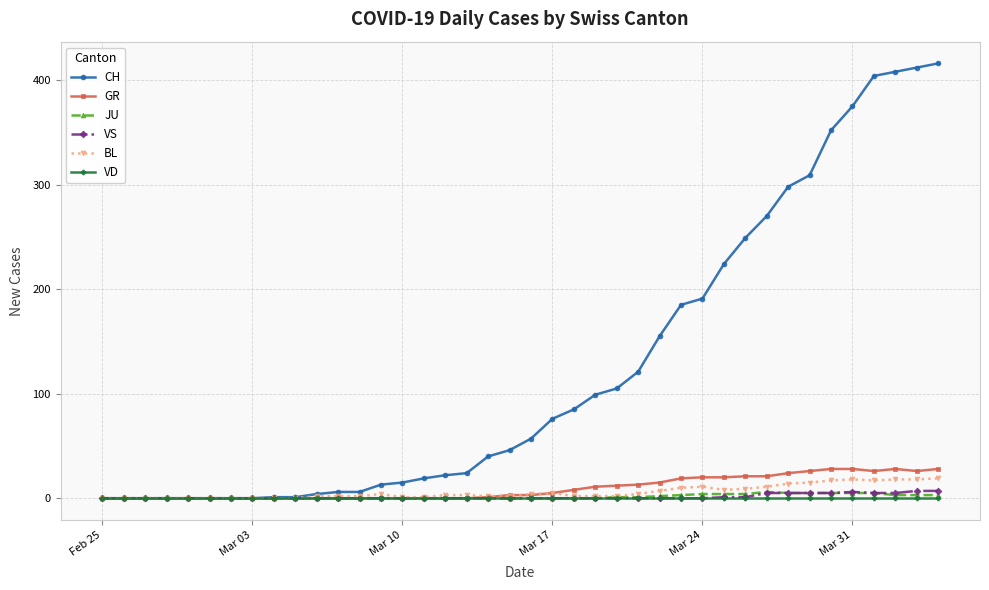

What is the sum of all JU values?

59